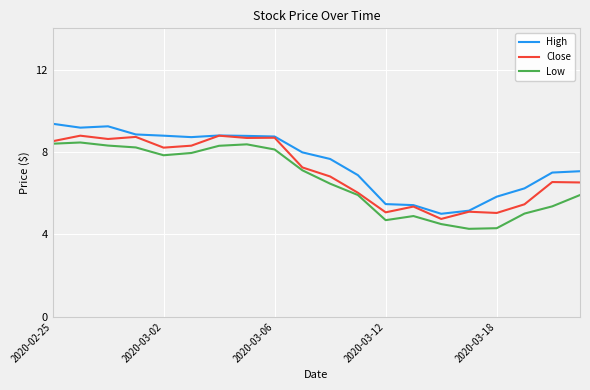

Is this an area chart (filled region under the line)?

No